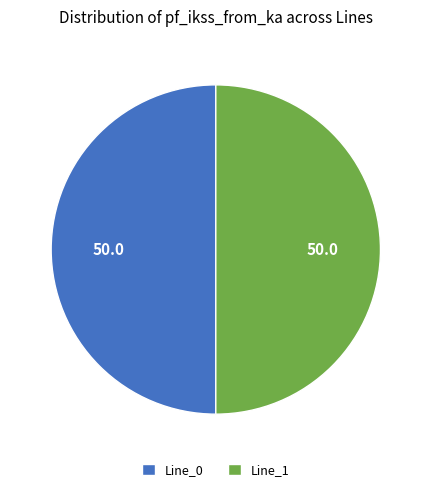

How many segments does this pie chart have?

2